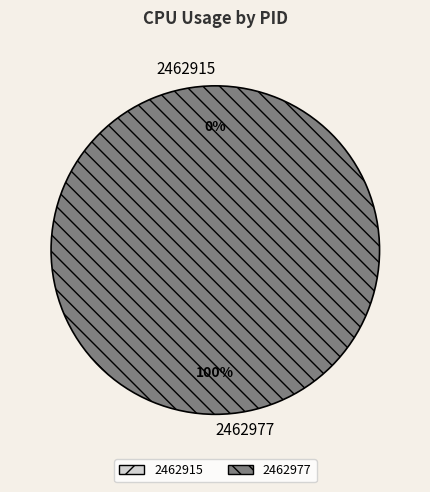

Rank the categories by value from lowest to highest.

2462915, 2462977